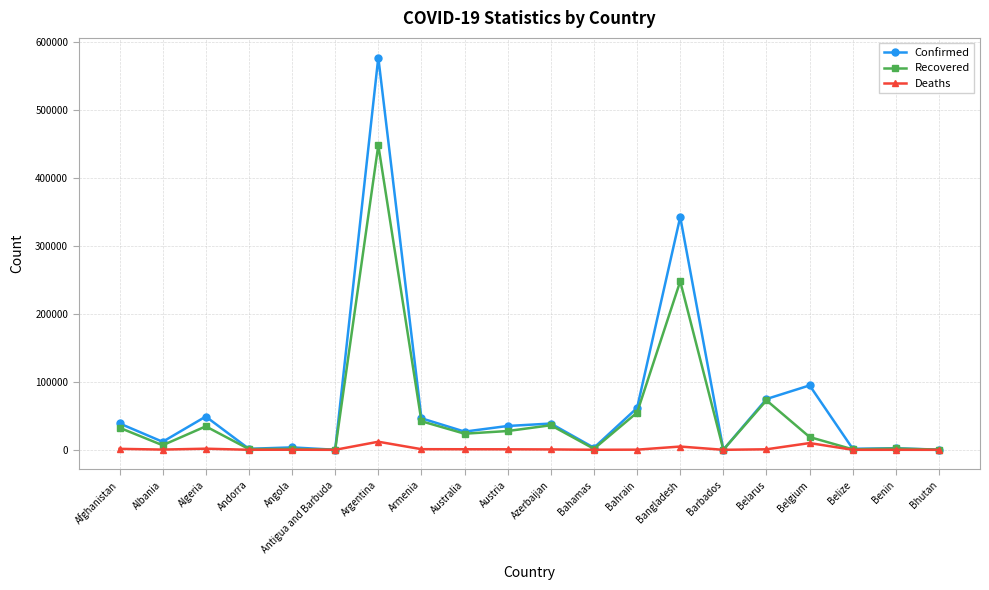

Where is Confirmed nearest to the value 288716?

Bangladesh